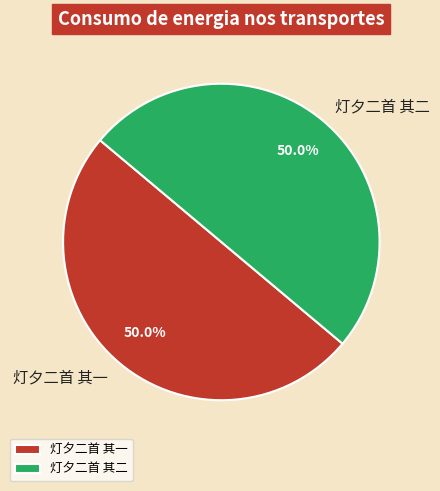

What is the ratio of the value at 灯夕二首 其一 to the value at 灯夕二首 其二?

1.0